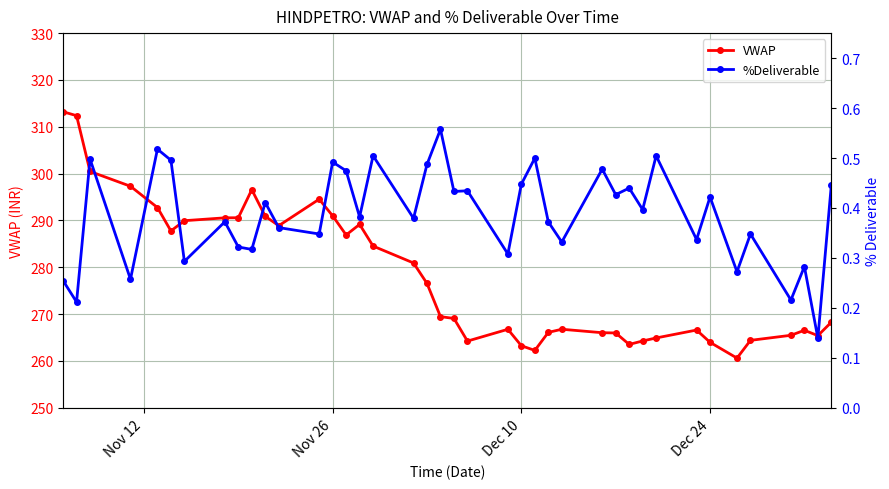

Rank the series by their maximum value, from lowest to highest.

%Deliverable, VWAP